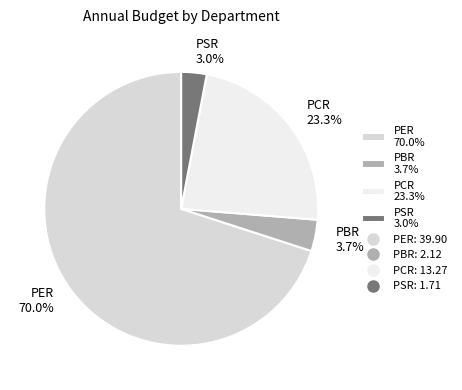

Is PER the majority of the pie?

Yes